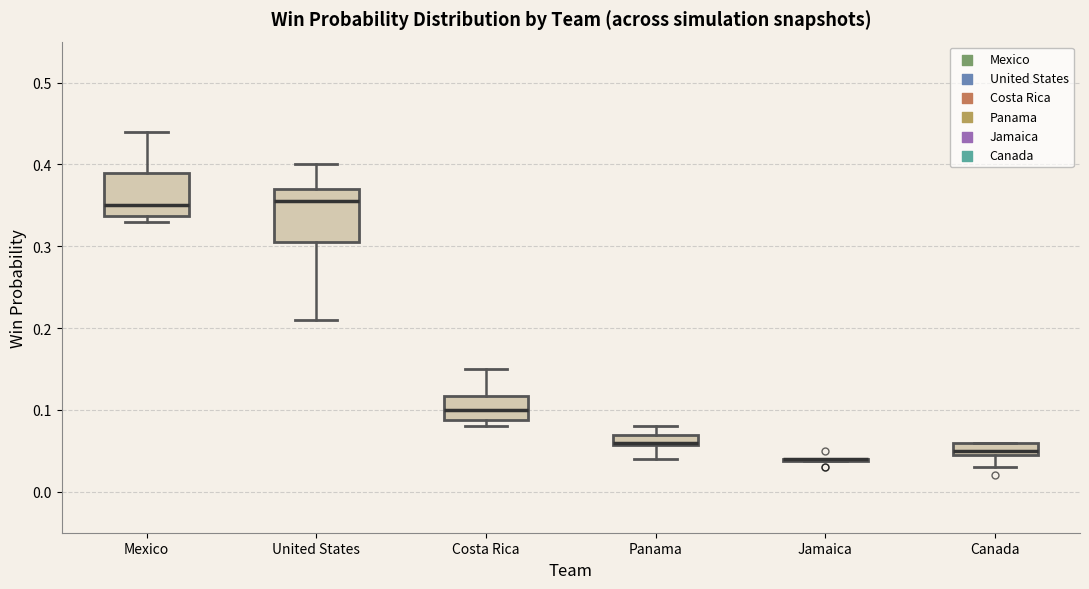

Where is the lower edge of the box for Canada on the y-axis? The values are not printed on the chart, so give them approximately, as read against the axis.

0.05